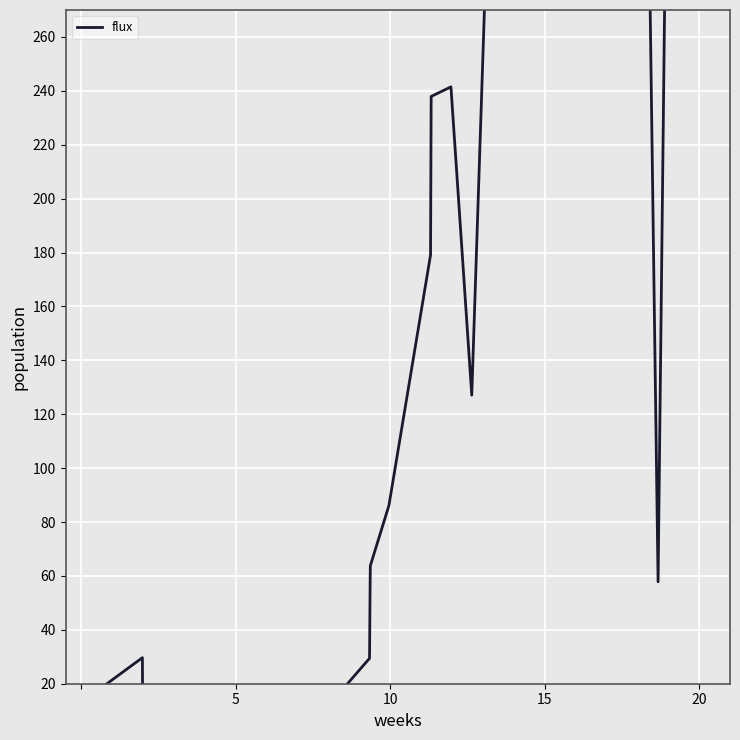

How many negative values are there?

4